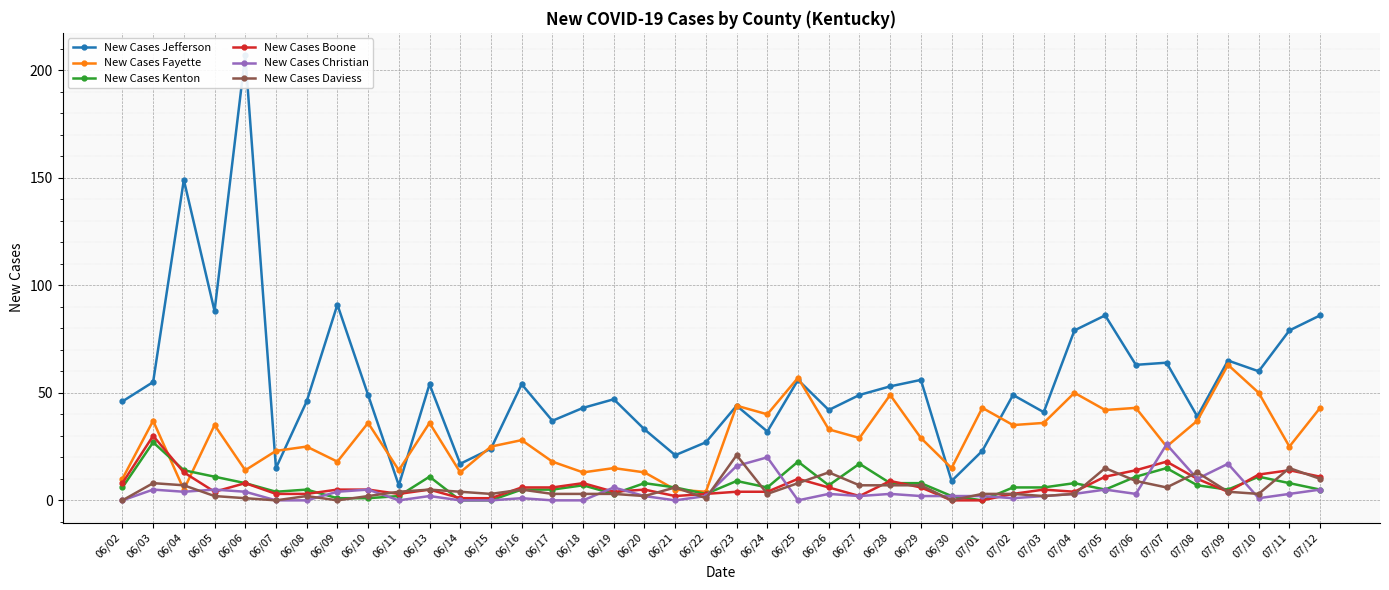

At which label is New Cases Daviess closest to 10?

07/12